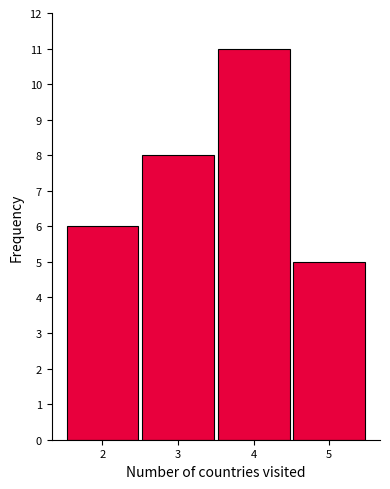

What is the height of the bar covering 1.5 to 2.5 on the x-axis? The values are not printed on the chart, so give them approximately, as read against the axis.

6